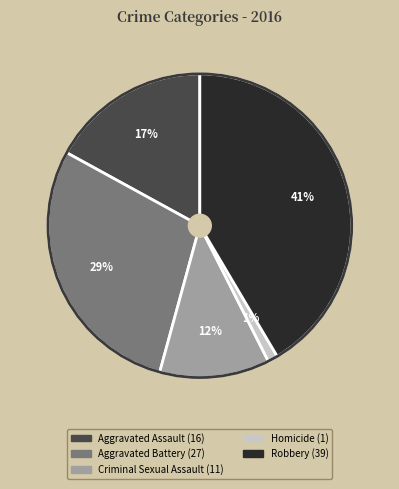

To the nearest percent, what is the difference between the largest and smallest slice percentages?

40%